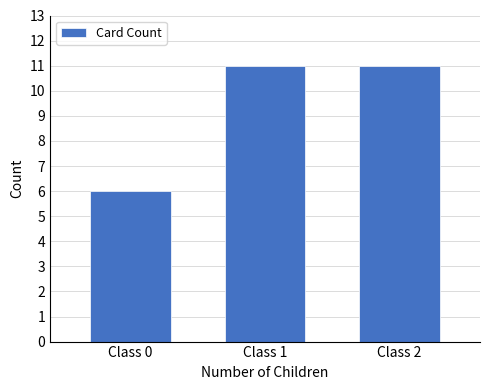

How many values are between 6 and 11?

3